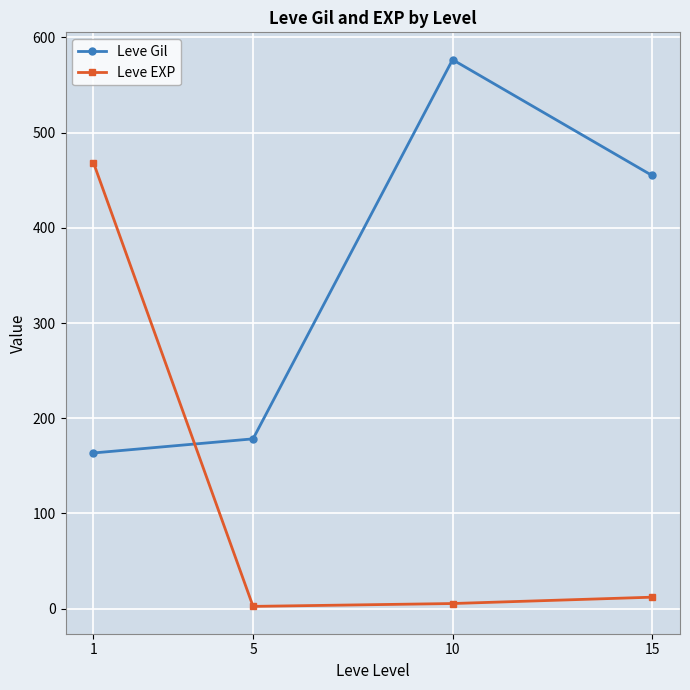

Which series has the widest spread of values?

Leve EXP